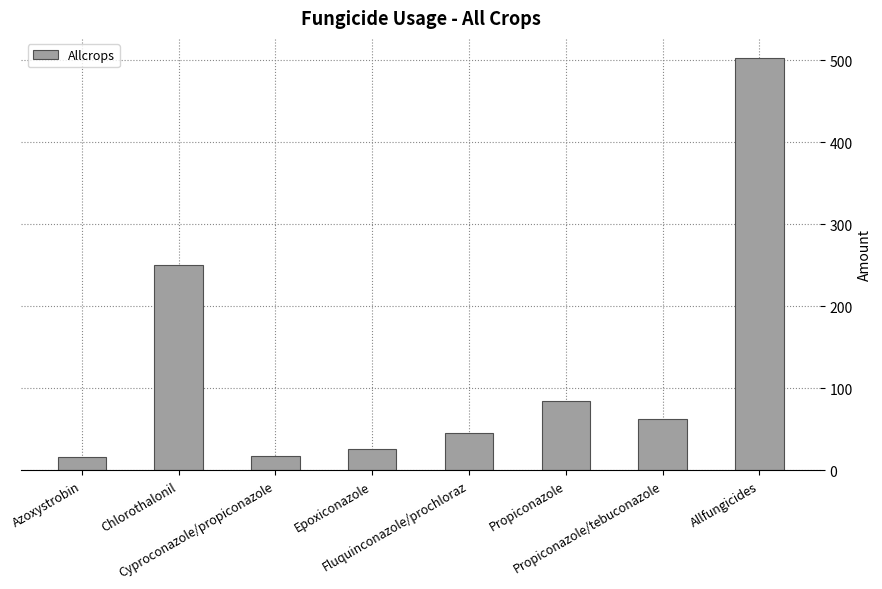

What is the average value?

126